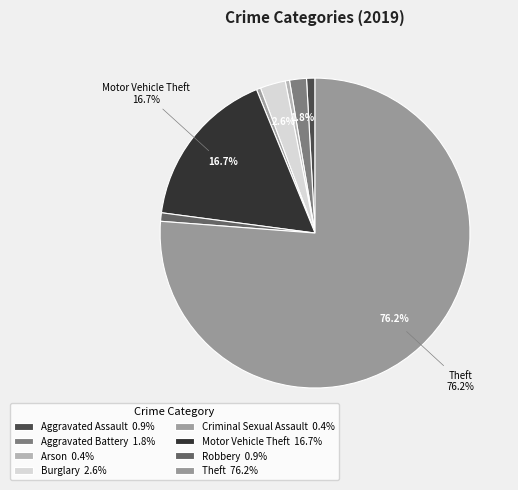

Count the number of slices in the pie.

8